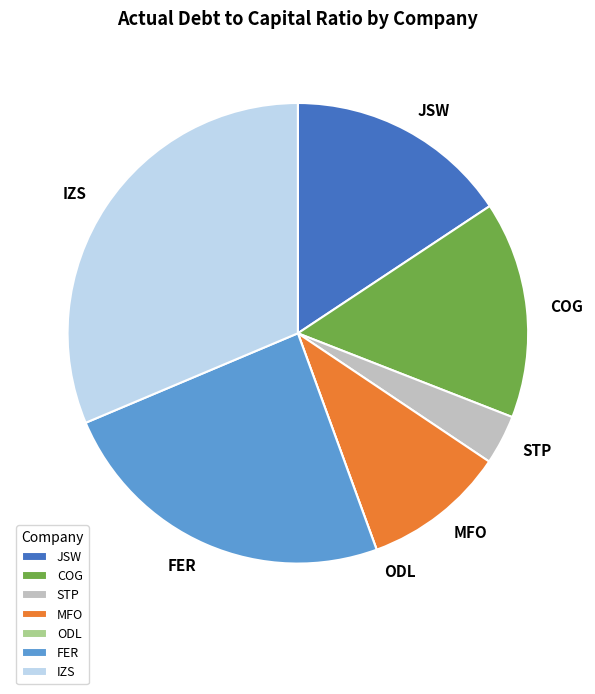

True or false: STP accounts for 16% of the total.

False